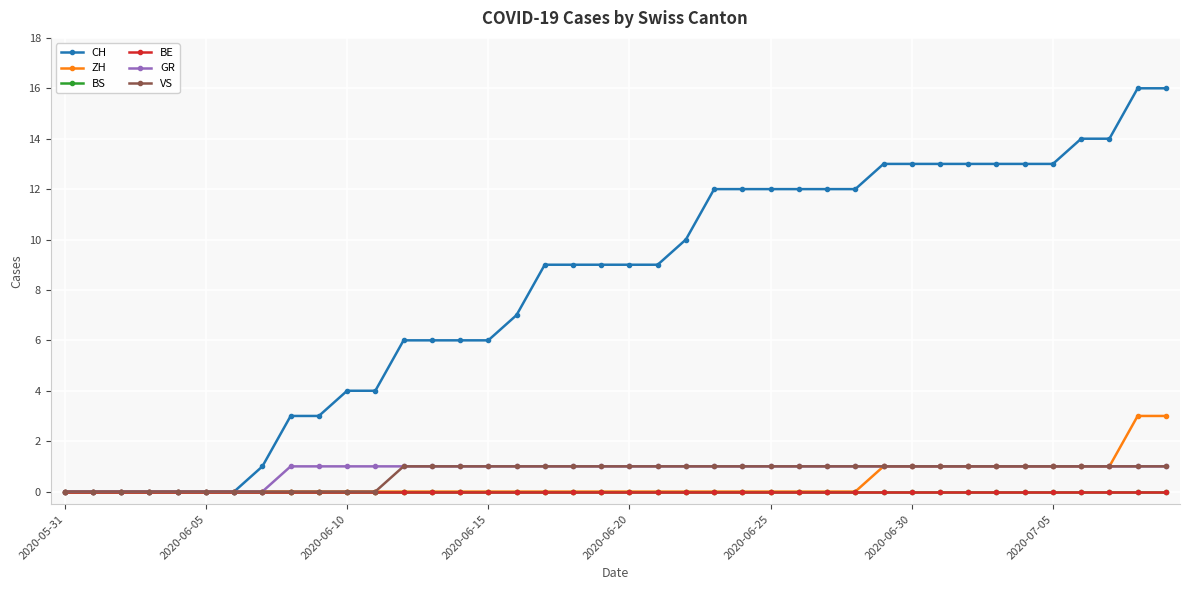

True or false: GR and BE intersect in this chart.

False